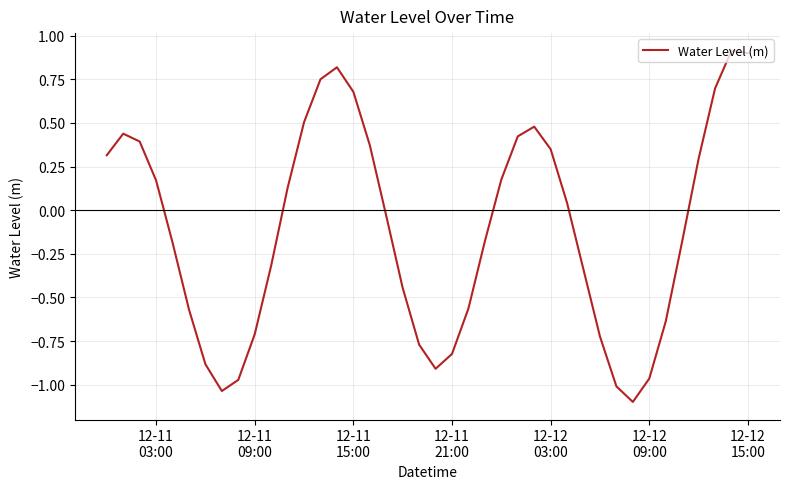

What is the maximum value shown in the chart?

0.9